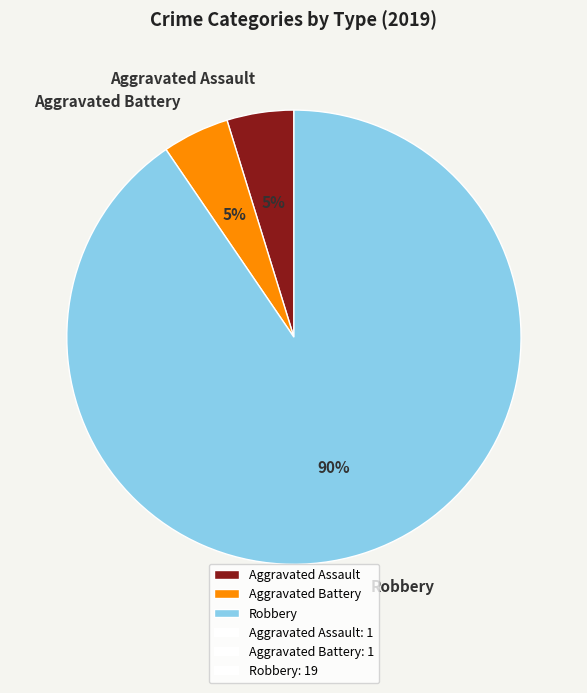

To the nearest percent, what is the combined percentage of Aggravated Assault and Aggravated Battery?

10%